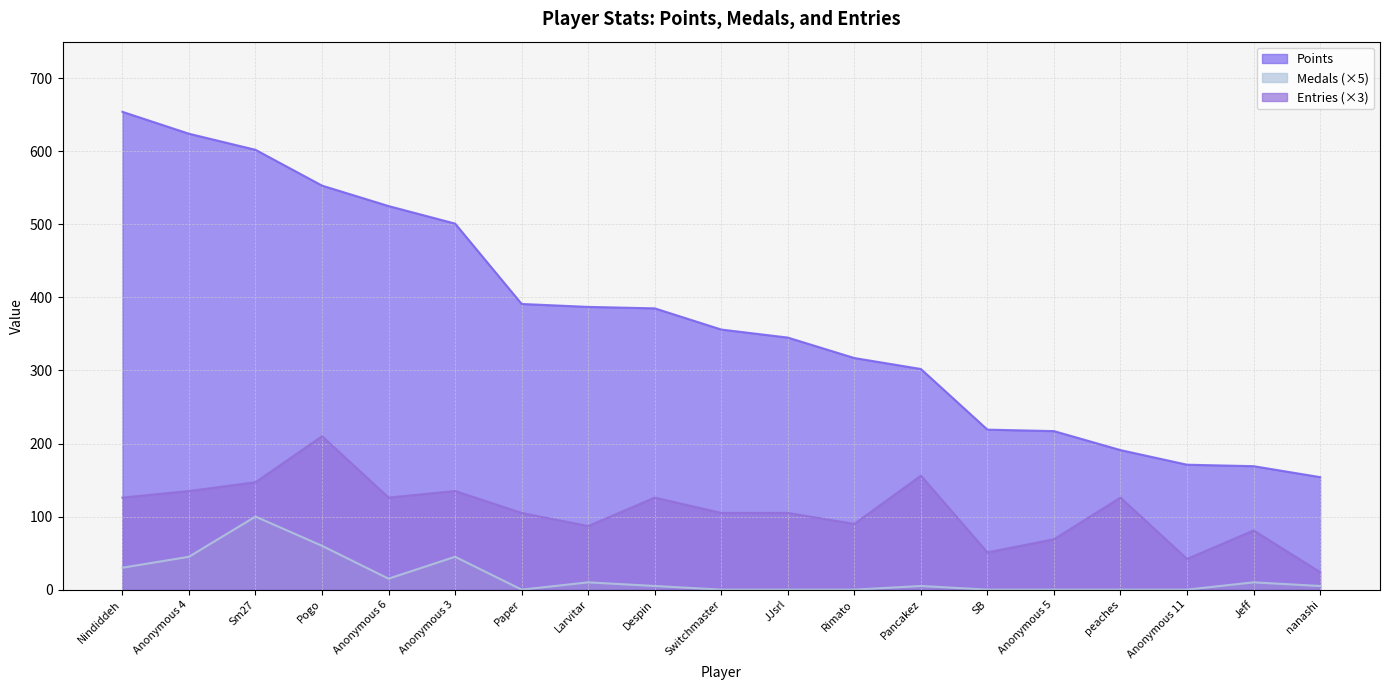

How many distinct data groups are displayed?

3